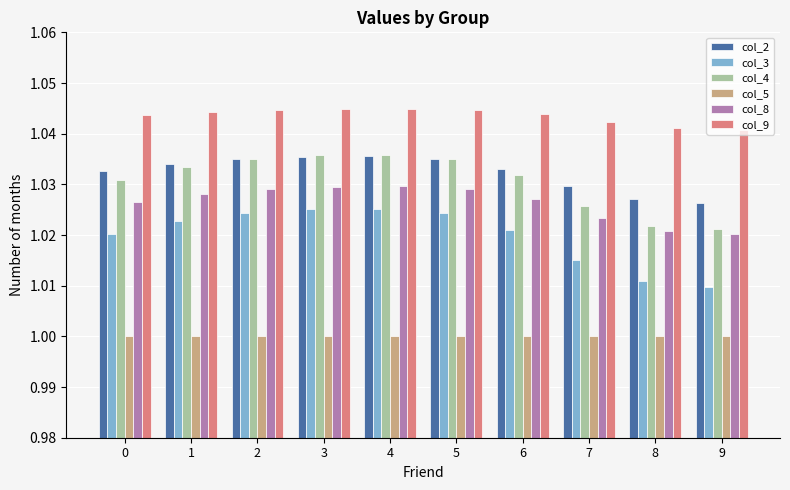

Which series has the widest spread of values?

col_3